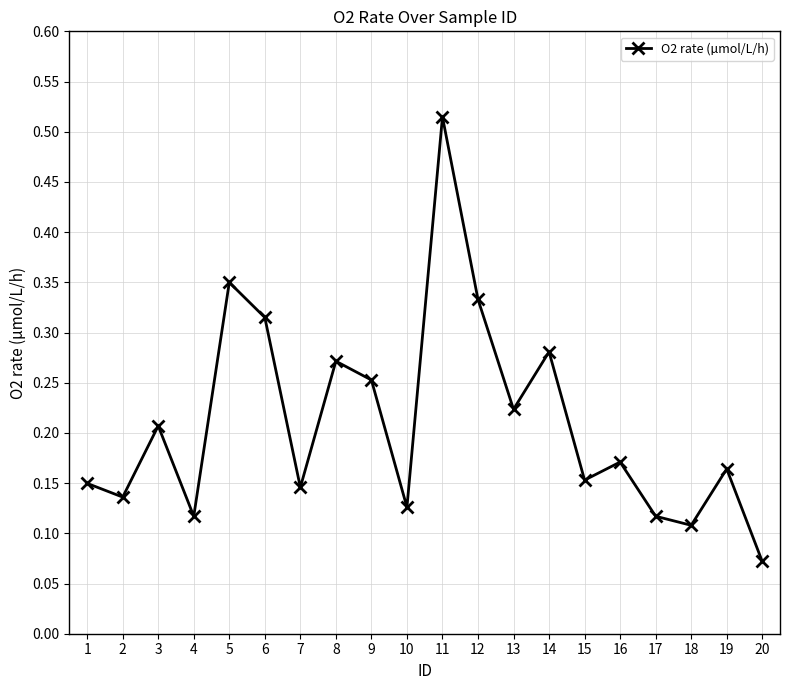

Where is the first local minimum?

2